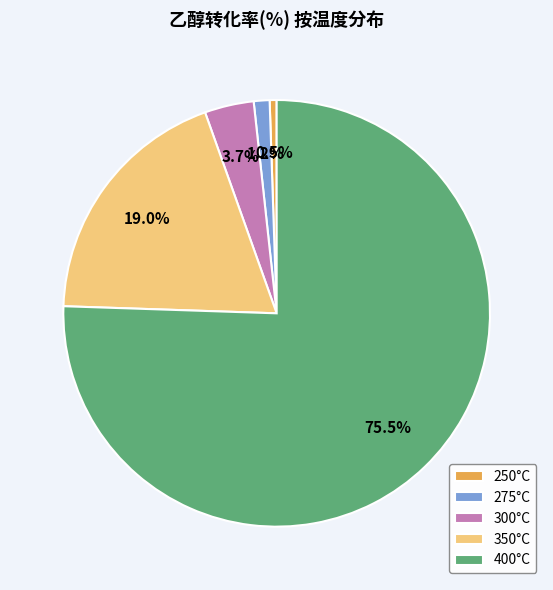

How many slices are in this pie chart?

5